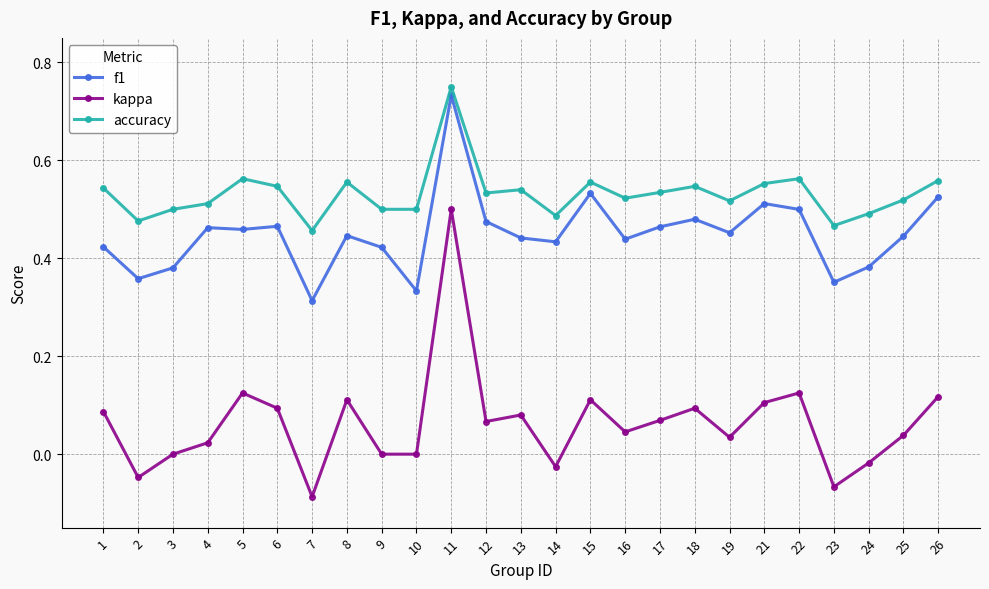

What is the sum of all kappa values?

1.6